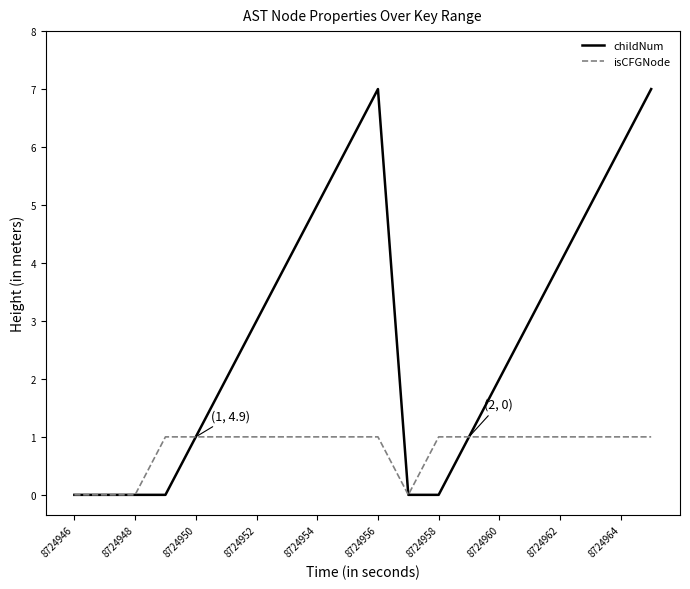

Reading left to right, extract all data points from this chart.

childNum: 0	0	0	0	1	2	3	4	5	6	7	0	0	1	2	3	4	5	6	7
isCFGNode: 0	0	0	1	1	1	1	1	1	1	1	0	1	1	1	1	1	1	1	1